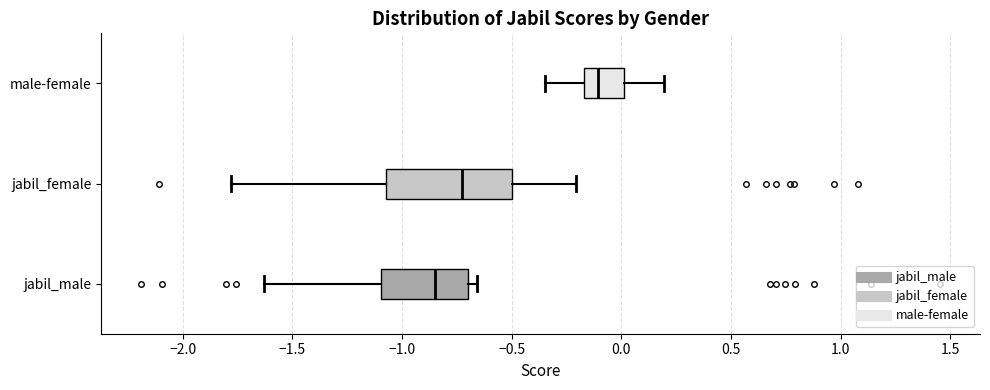

Reading bottom to top, read every box against the x-axis: the position of its median line, the range the box covers, and the ends of its whiskers. The values are not printed on the chart, so give them approximately, as read against the axis.

jabil_male: median -0.85, box -1.10 to -0.70, whiskers -1.65 to -0.65
jabil_female: median -0.75, box -1.05 to -0.50, whiskers -1.80 to -0.20
male-female: median -0.10, box -0.15 to 0.00, whiskers -0.35 to 0.20